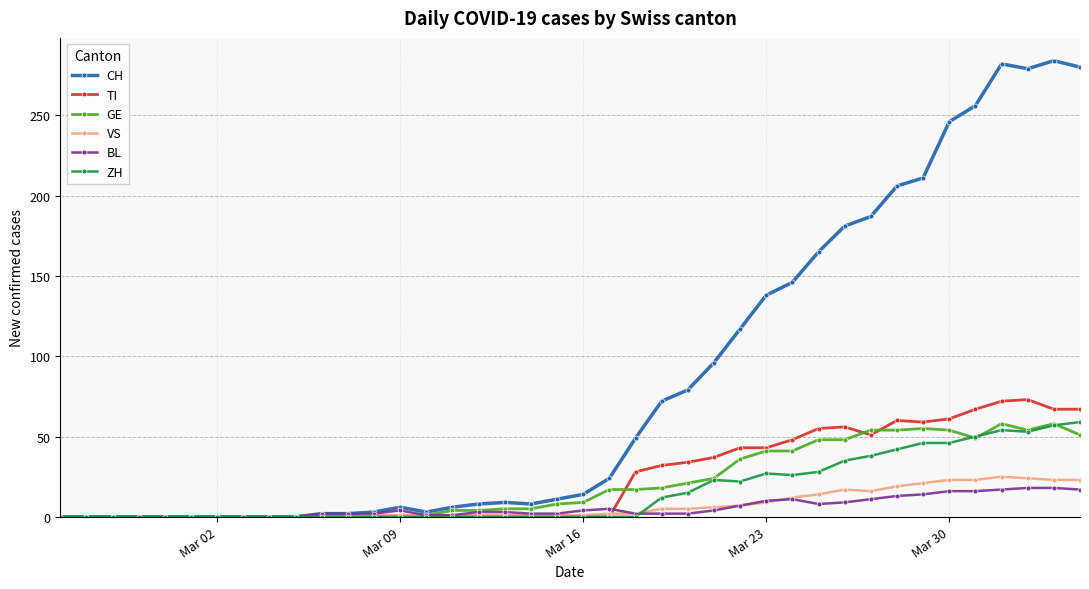

At how many categories does at least one series exceed 131?

13